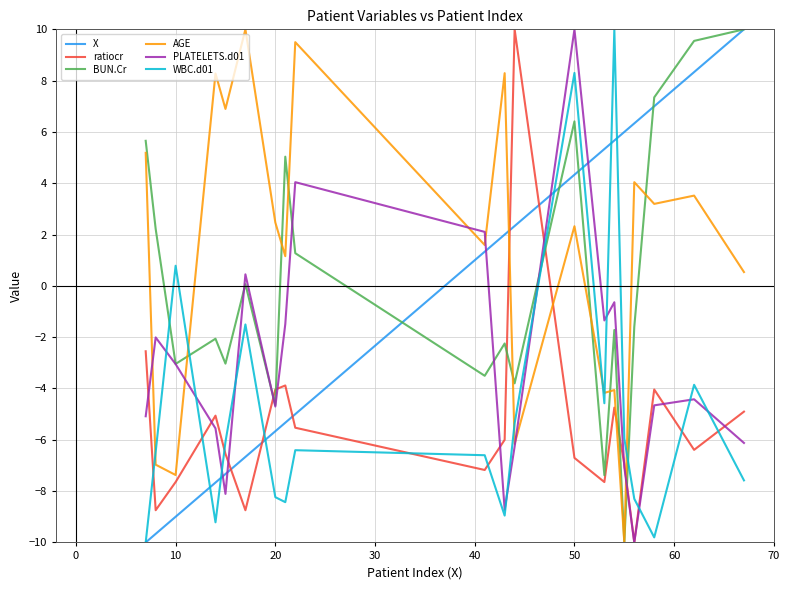

Which series ends up on top after the final intersection of WBC.d01 and BUN.Cr?

BUN.Cr